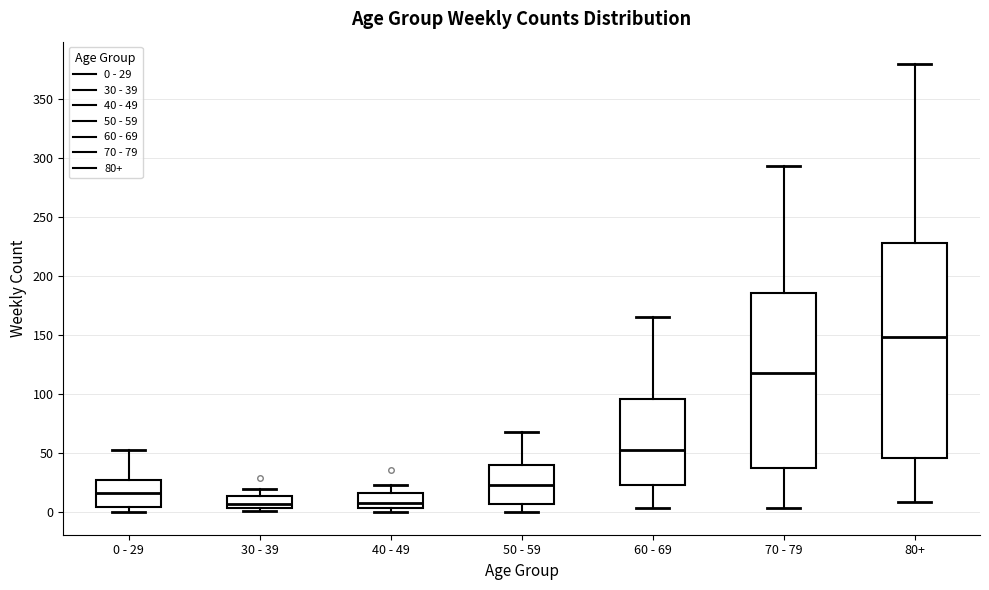

Comparing the boxes themselves (not the whiskers), which one is the tallest?

80+